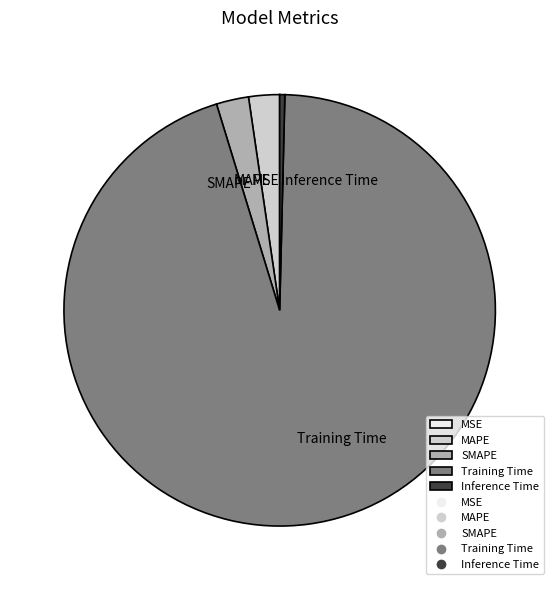

Between Training Time and MAPE, which is larger?

Training Time